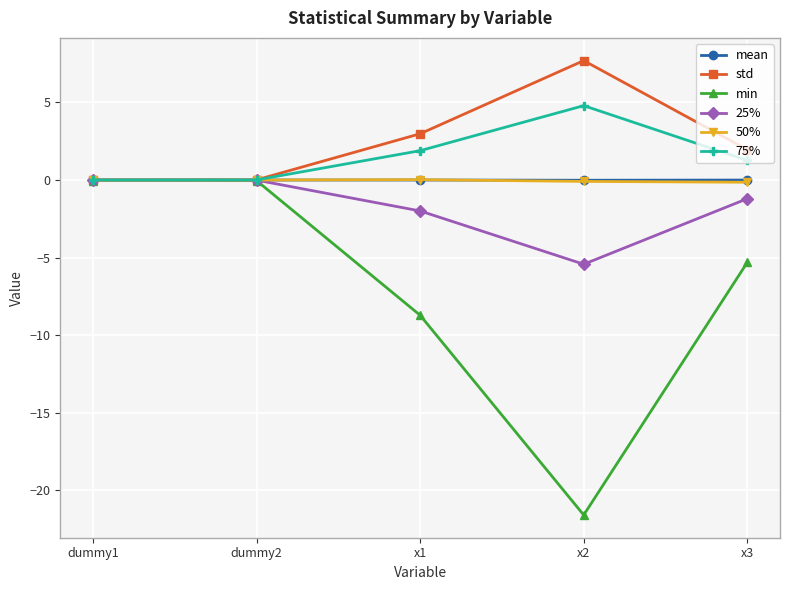

Does the chart display data point markers on the line(s)?

Yes